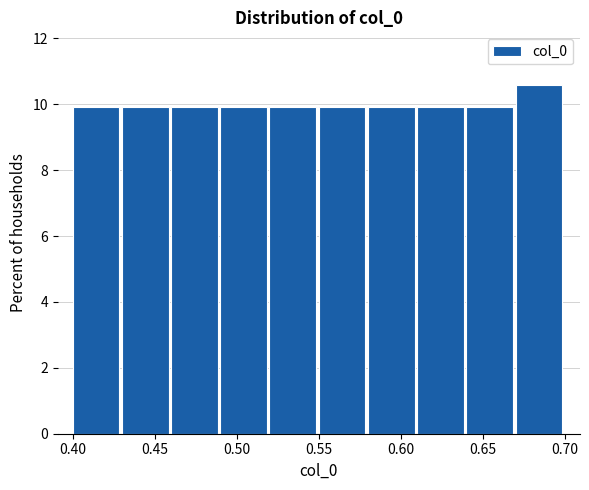

How tall is the bar that spans 0.64 to 0.67 on the x-axis? The values are not printed on the chart, so give them approximately, as read against the axis.

10.0